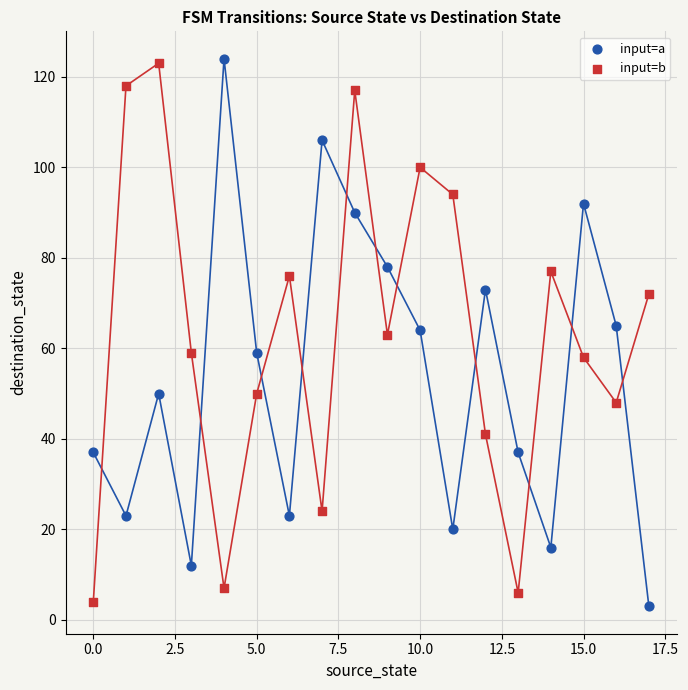

Across all data points, what is the range of Y values (max minus min)?

121